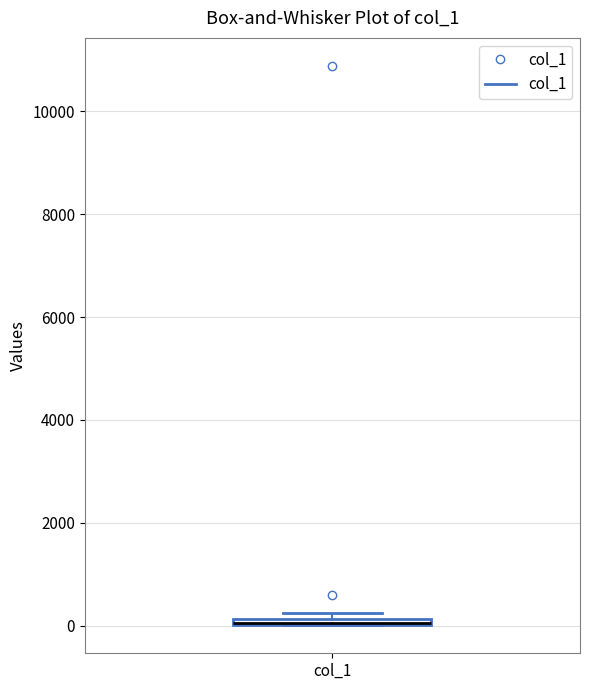

Where is the lower edge of the box for col_1 on the y-axis? The values are not printed on the chart, so give them approximately, as read against the axis.

0